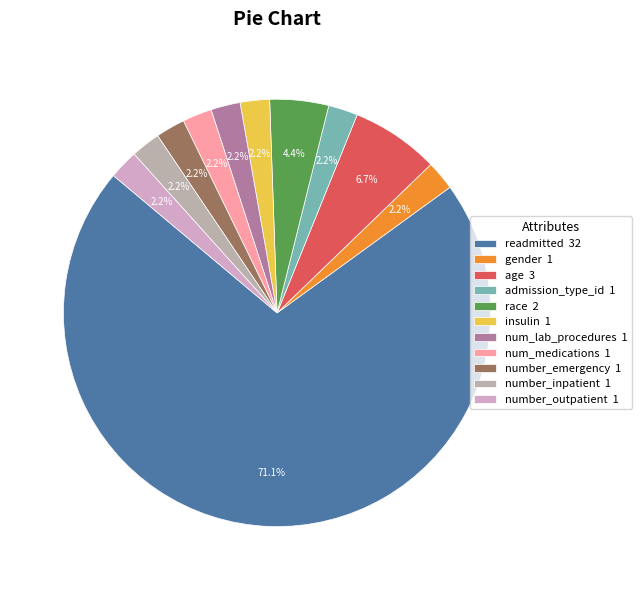

Is it true that race is 17% of the pie?

False